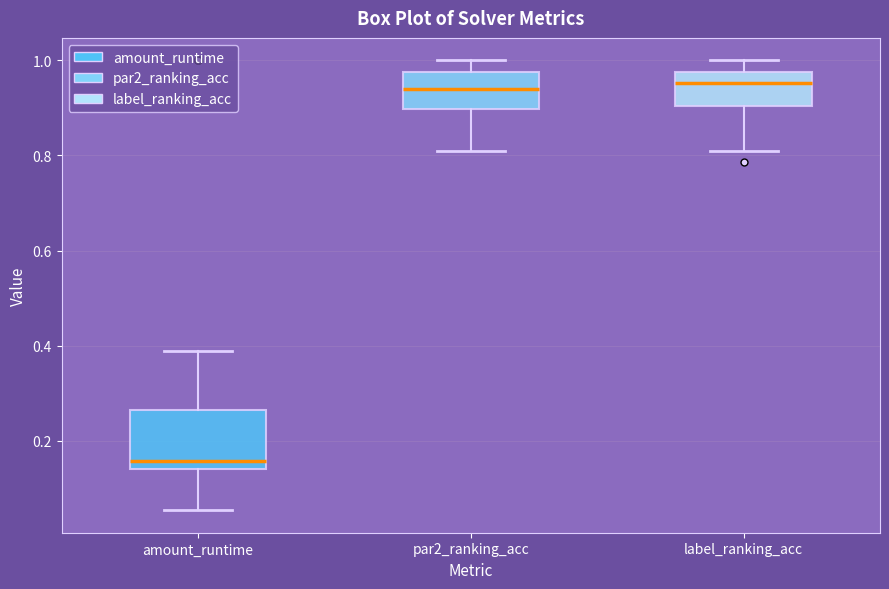

Reading left to right, read every box against the y-axis: the position of its median line, the range the box covers, and the ends of its whiskers. The values are not printed on the chart, so give them approximately, as read against the axis.

amount_runtime: median 0.16, box 0.14 to 0.26, whiskers 0.06 to 0.38
par2_ranking_acc: median 0.94, box 0.90 to 0.98, whiskers 0.80 to 1.00
label_ranking_acc: median 0.96, box 0.90 to 0.98, whiskers 0.80 to 1.00